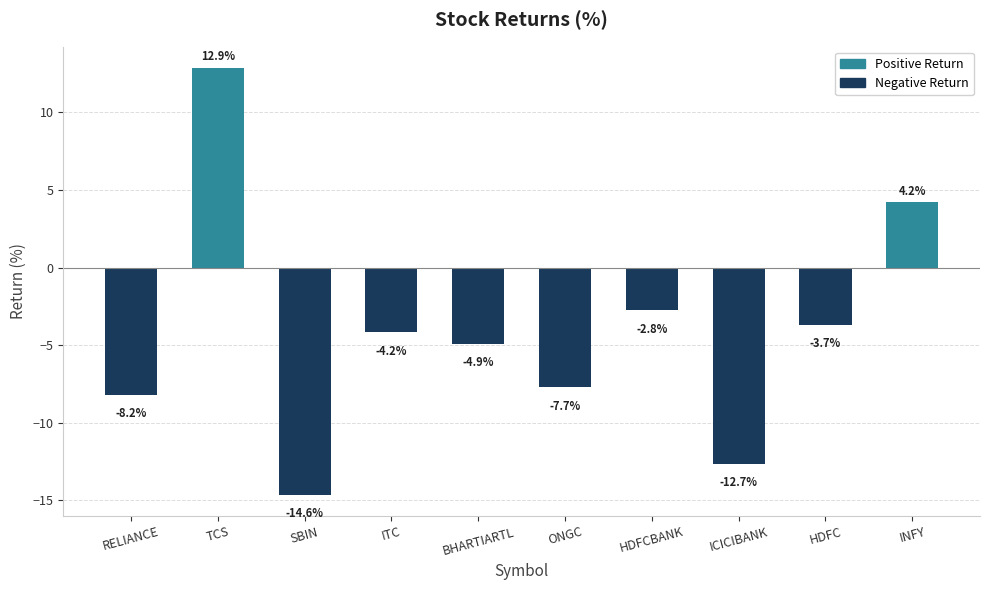

Which label corresponds to the smallest value in the chart?

SBIN